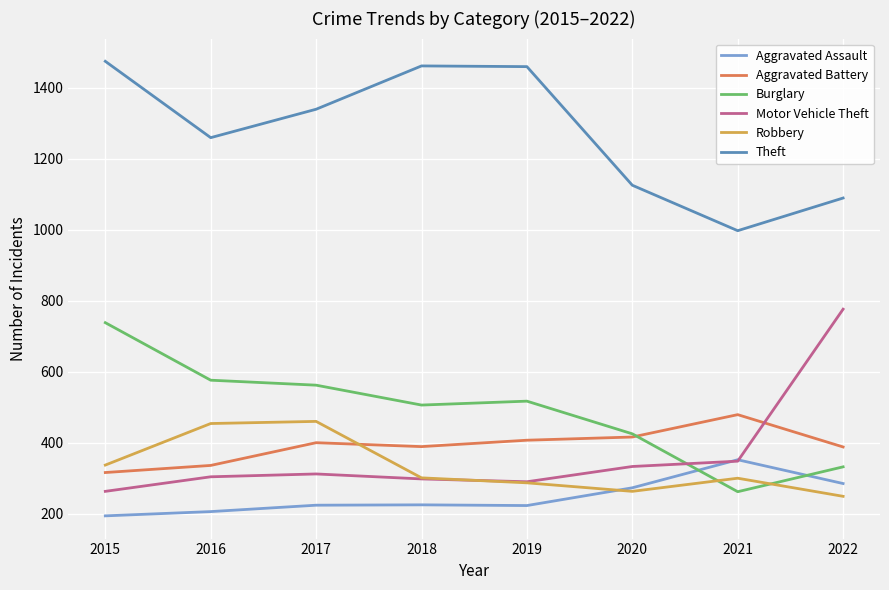

Is this an area chart (filled region under the line)?

No